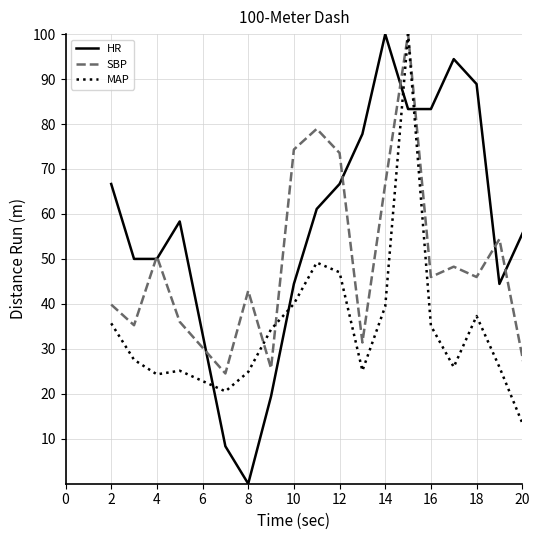

Which series has the largest total across all categories?

HR